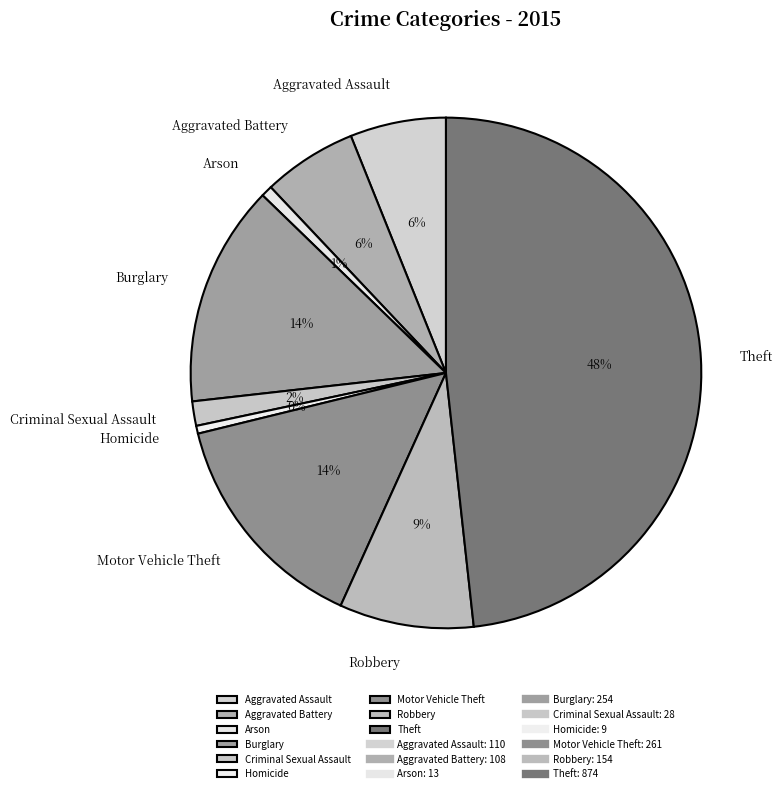

How many slices are in this pie chart?

9